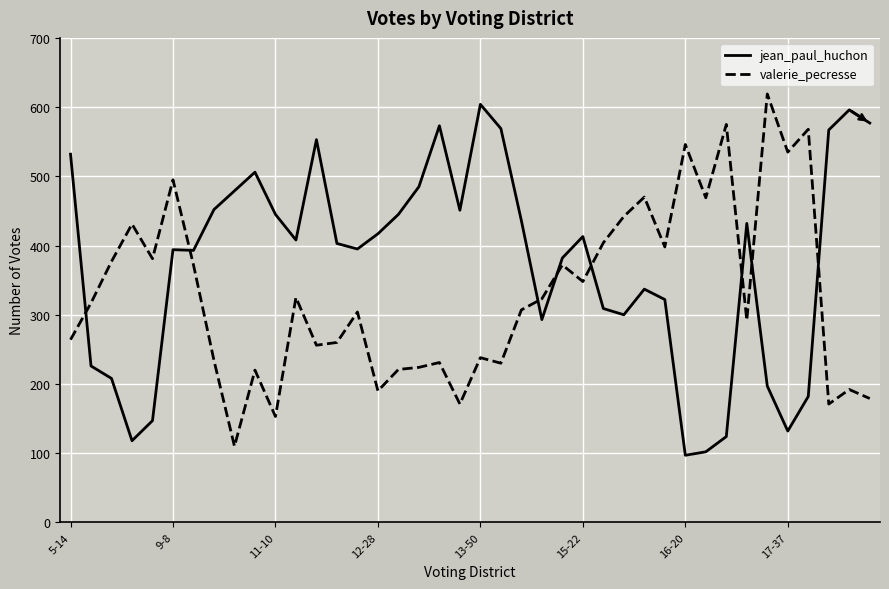

How many times do jean_paul_huchon and valerie_pecresse cross each other?

8